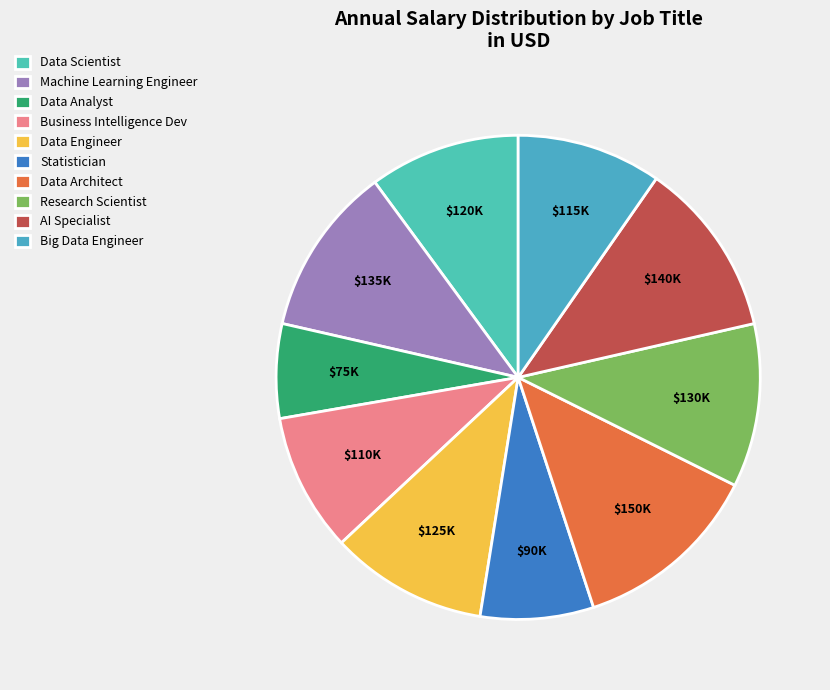

Does Business Intelligence Dev represent more than half of the total?

No